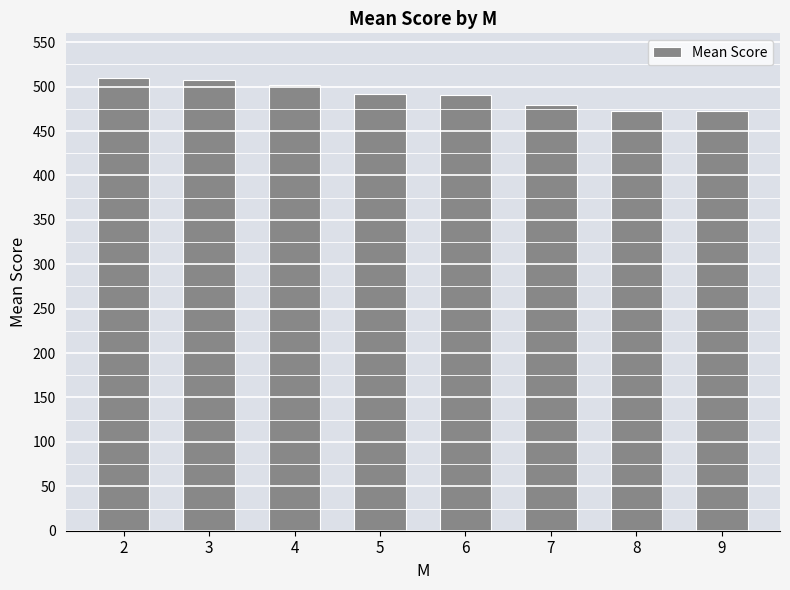

What is the maximum value shown in the chart?

510.0